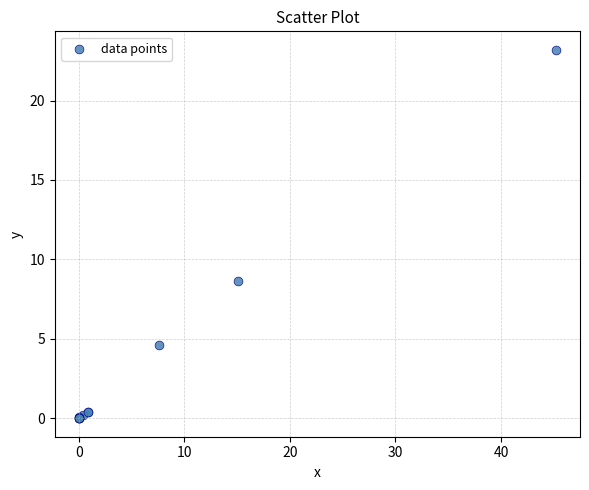

What Y value in the scatter plot is closest to 11?

8.6